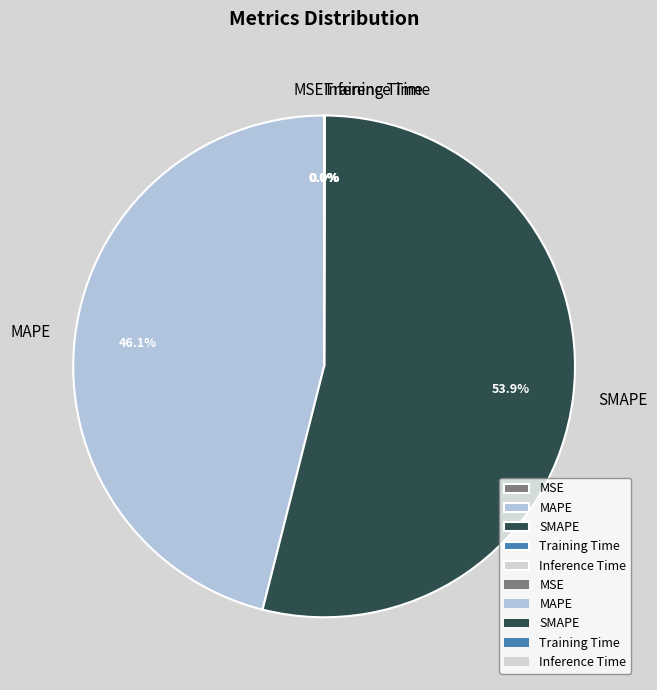

Which category has the biggest portion of the pie?

SMAPE